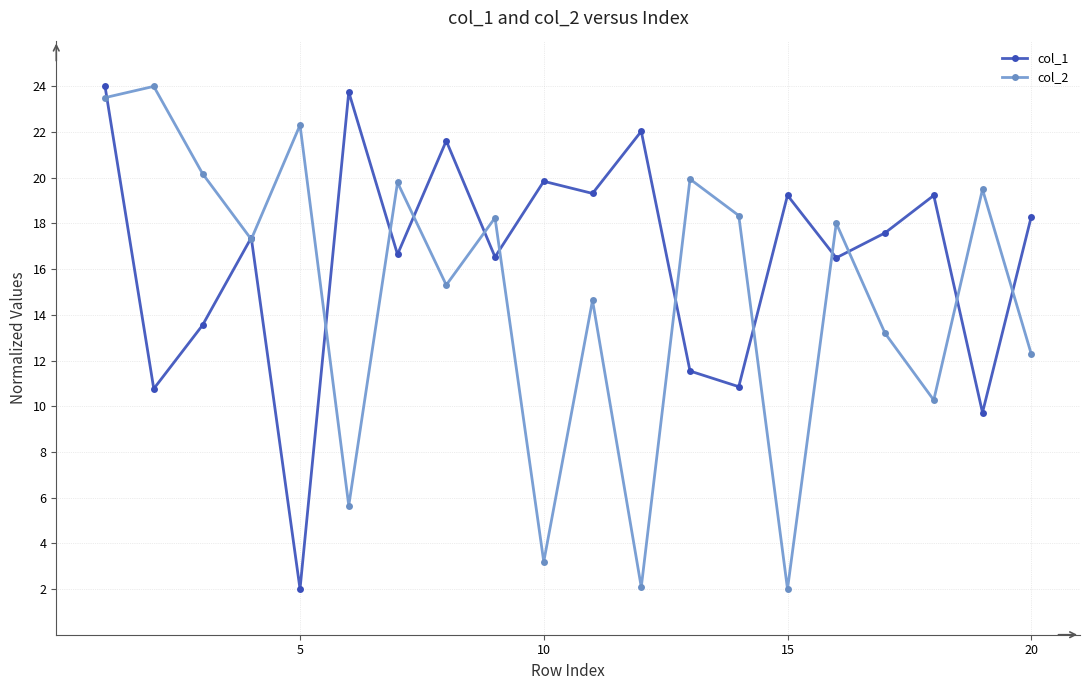

Which series ends up on top after the final intersection of col_1 and col_2?

col_1